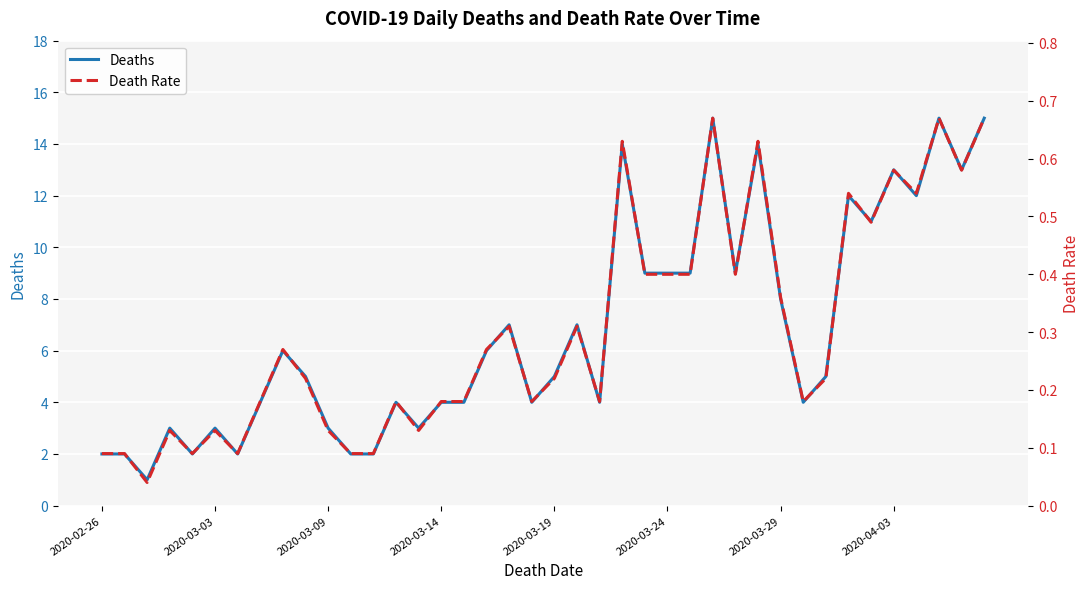

Which series has the widest spread of values?

Deaths